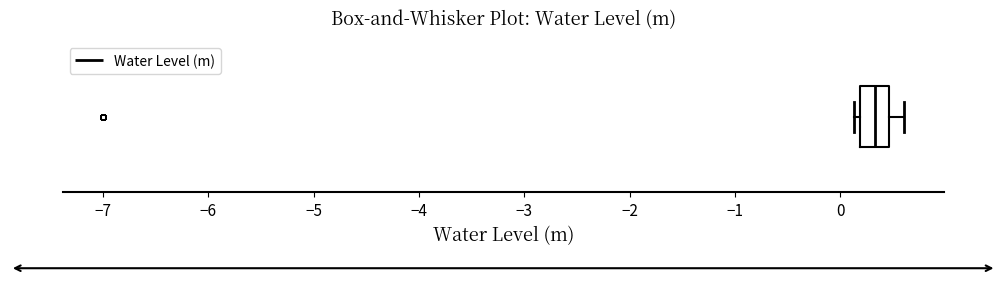

Transcribe this box plot: give where the median line is, the range the box spans, and where the two whiskers end, as read against the x-axis. The values are not printed on the chart, so give them approximately, as read against the axis.

median 0.3, box 0.2 to 0.5, whiskers 0.1 to 0.6